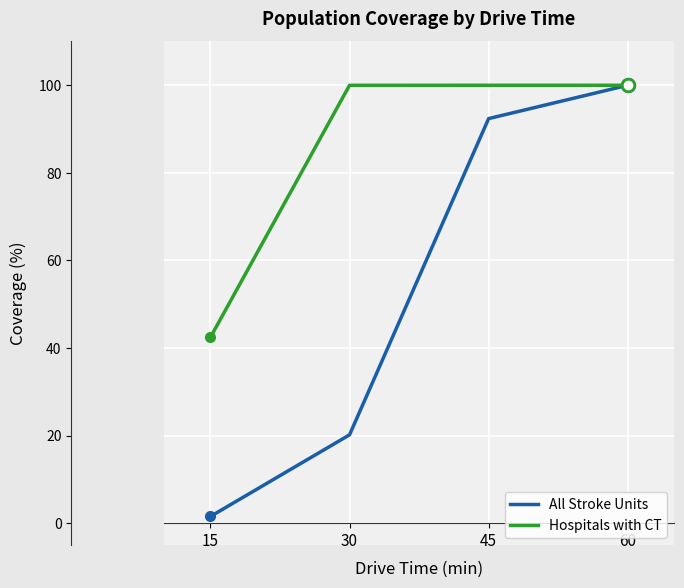

At which label does Hospitals with CT reach its minimum?

15